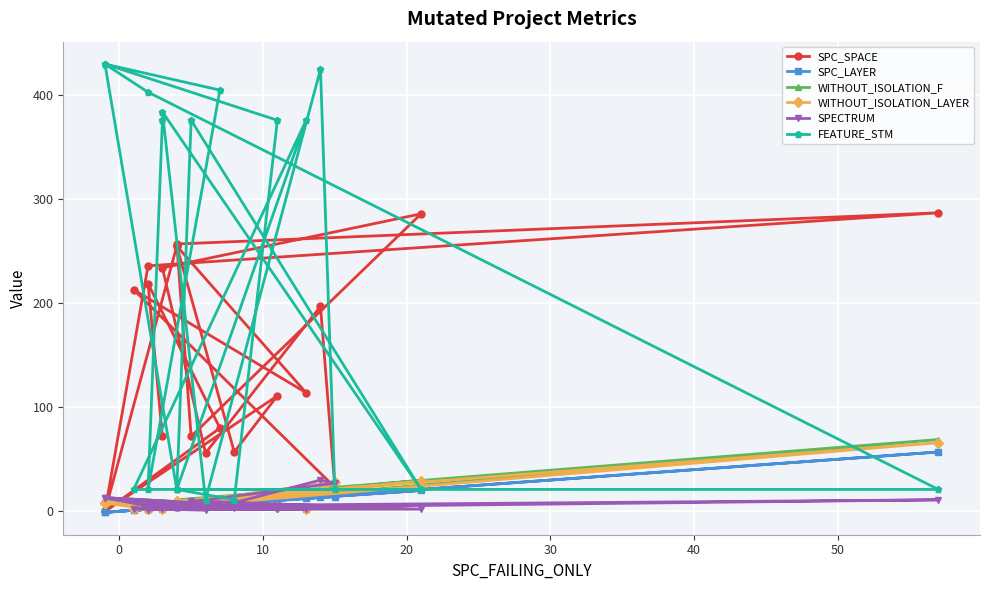

Count the number of data series in this chart.

6